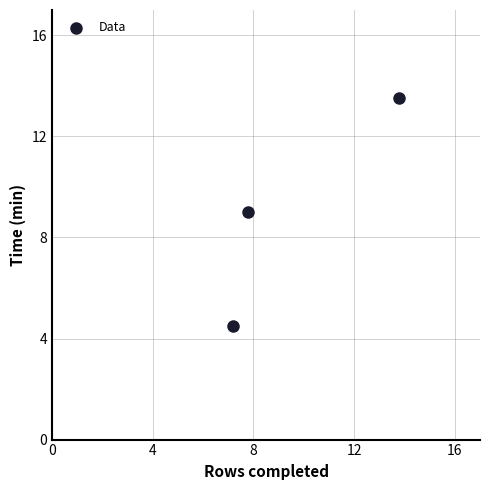

What is the range of Y values (max minus min)?

9.0